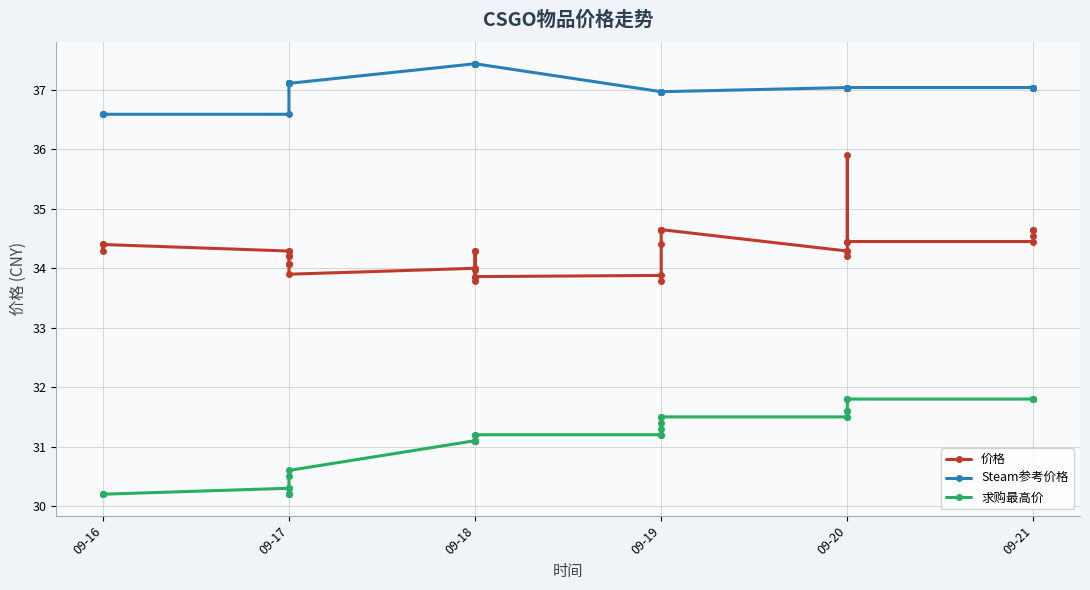

True or false: Steam参考价格 has a value of 36.6 at 09-16.

True